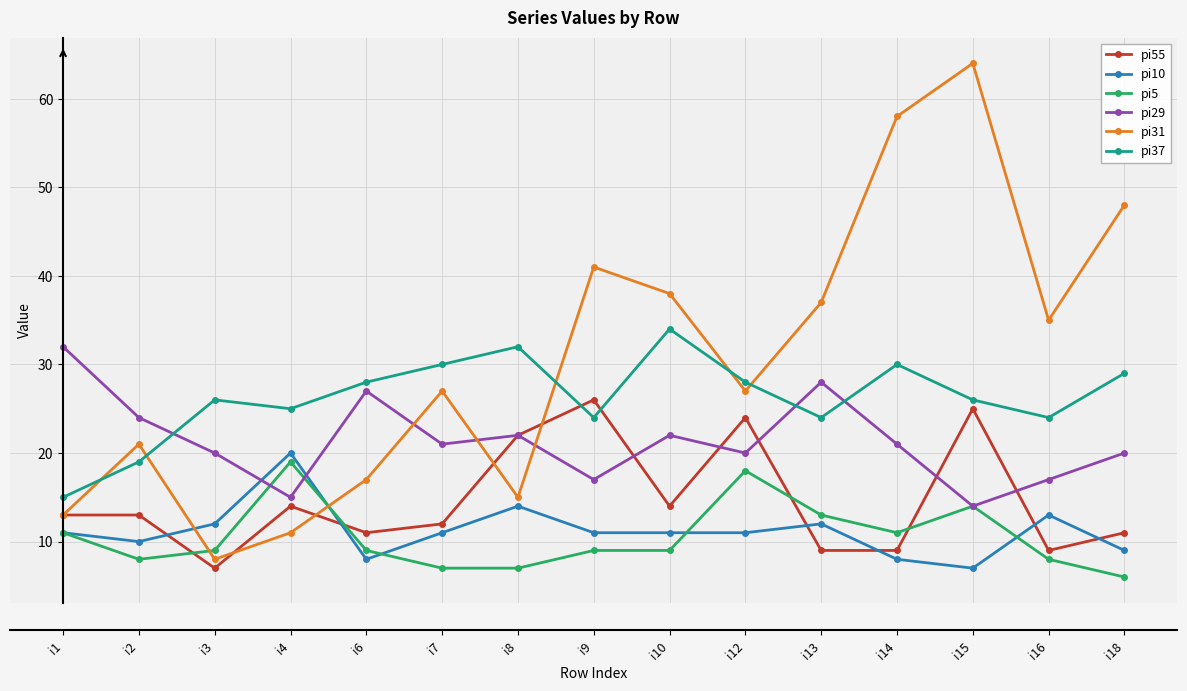

Is the value of pi31 at i12 greater than the value of pi5 at i9?

Yes